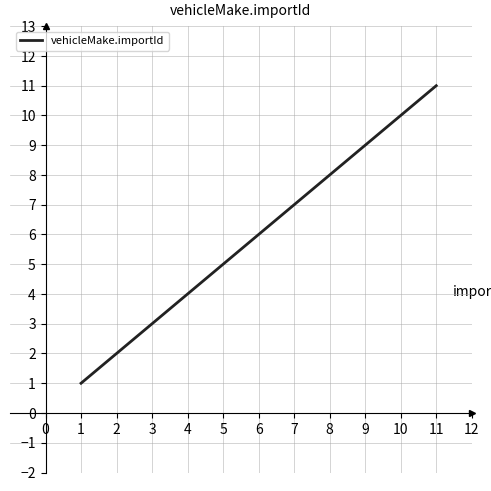

What is the maximum value shown in the chart?

11